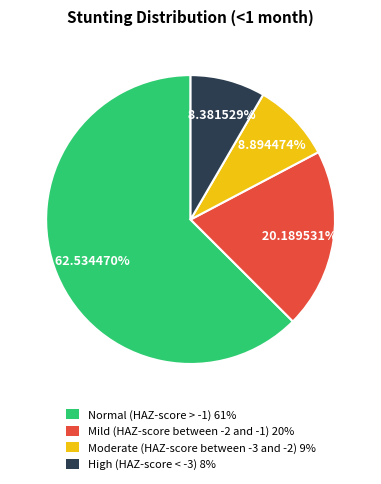

What portion of the pie excludes Moderate (HAZ-score between -3 and -2)?

91.1%